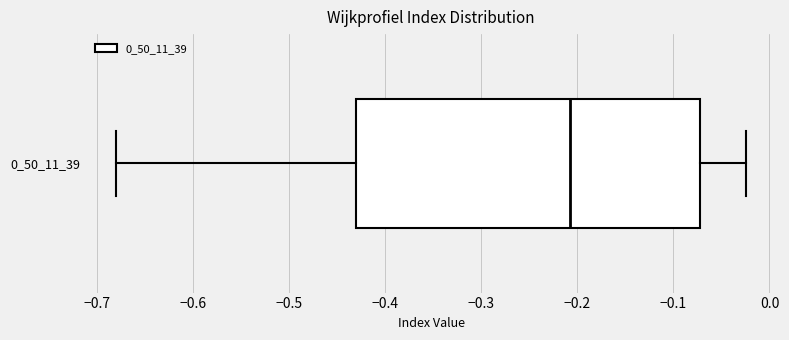

Read this box plot against the x-axis: the position of the median line, the range covered by the box, and the ends of both whiskers. The values are not printed on the chart, so give them approximately, as read against the axis.

median -0.21, box -0.43 to -0.07, whiskers -0.68 to -0.02